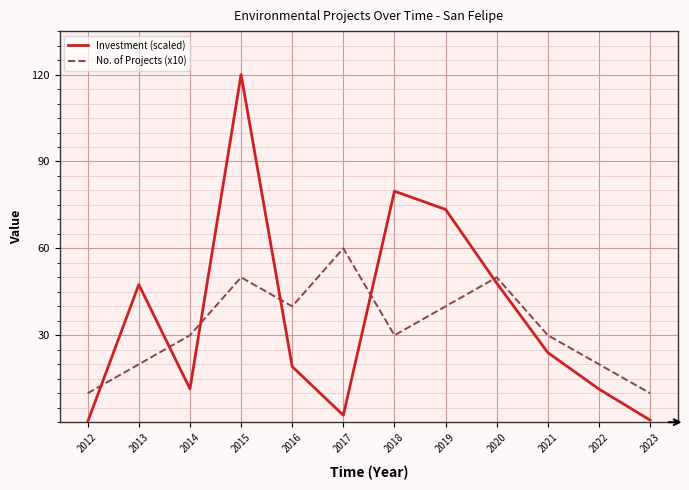

True or false: No. of Projects (x10) has more than 0 points higher than both neighbors.

True